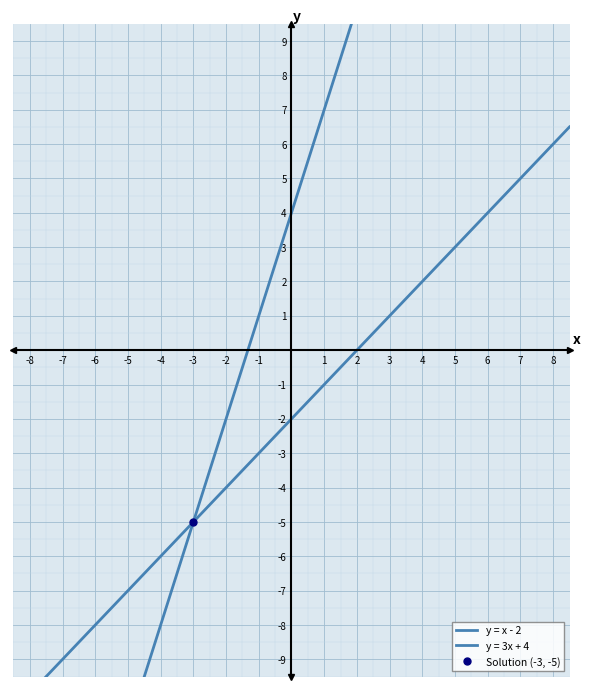

True or false: y = x - 2 has a value of 2 at 13.

False